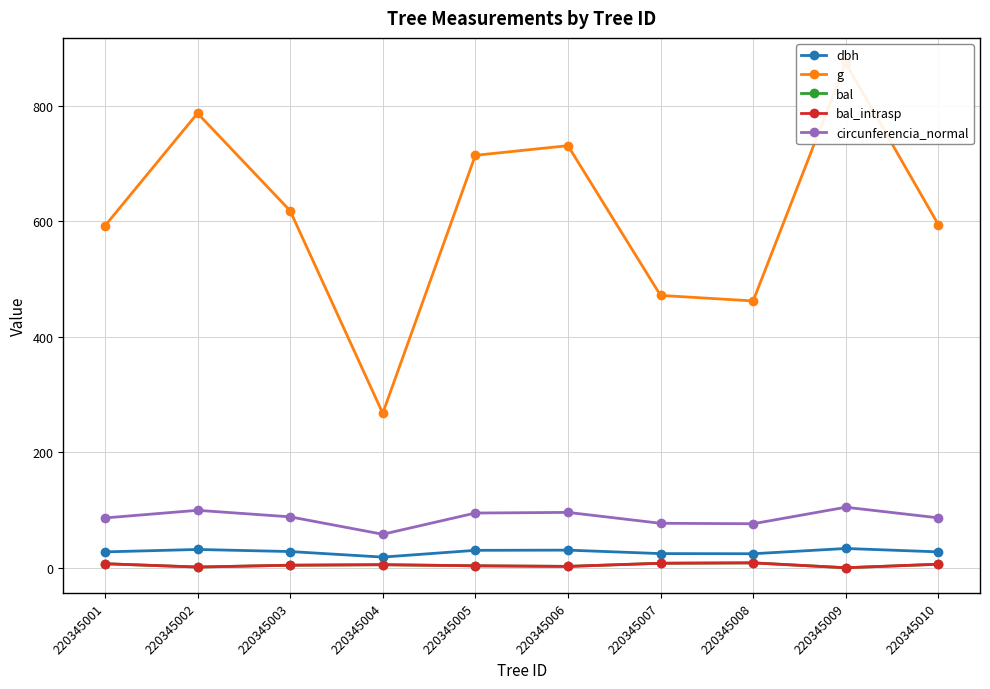

In bal_intrasp, how many points are lower than both neighbors (excluding endpoints)?

3